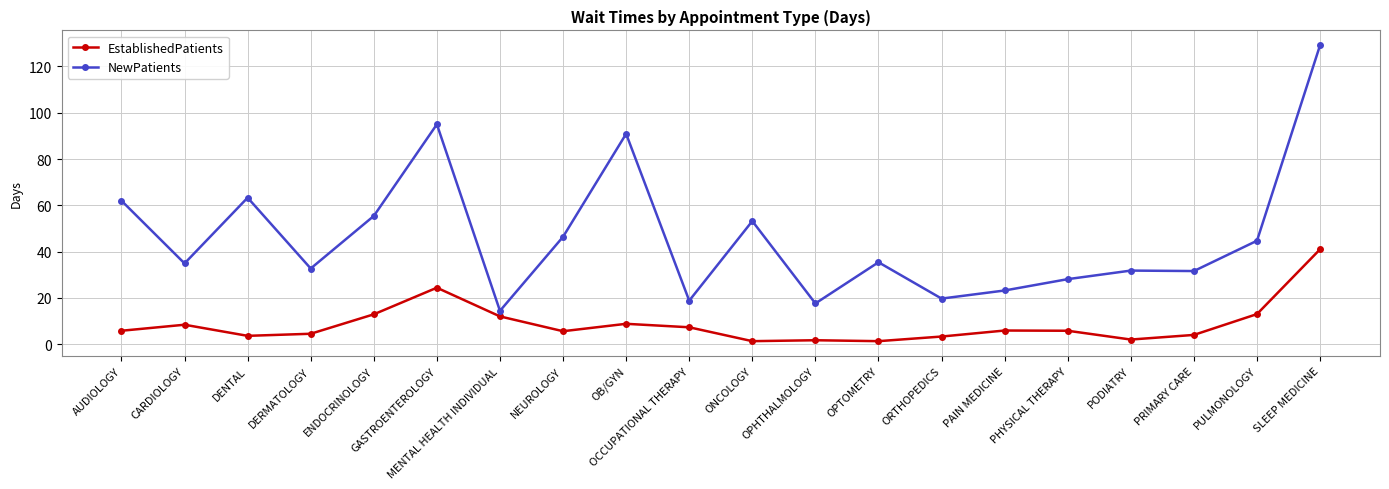

What is the sum of the EstablishedPatients values at PULMONOLOGY and PODIATRY?

15.0